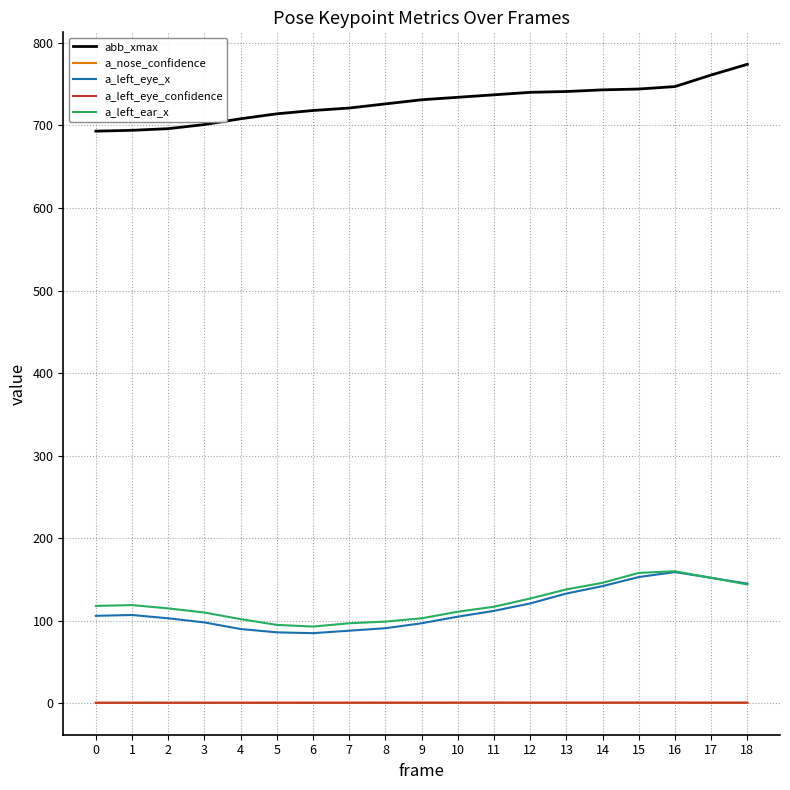

Which series has the largest total across all categories?

abb_xmax